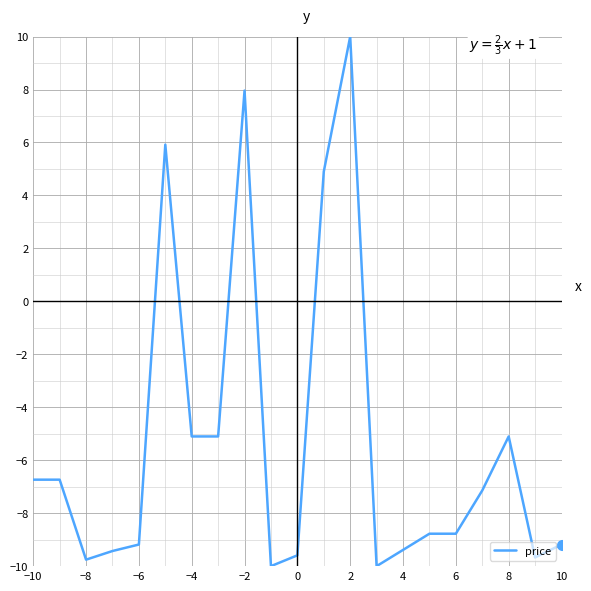

Does the chart display data point markers on the line(s)?

No